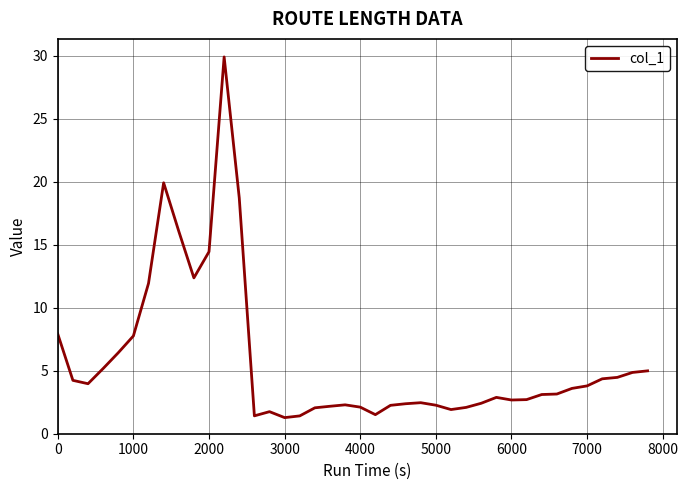

What is the smallest value displayed?

1.3